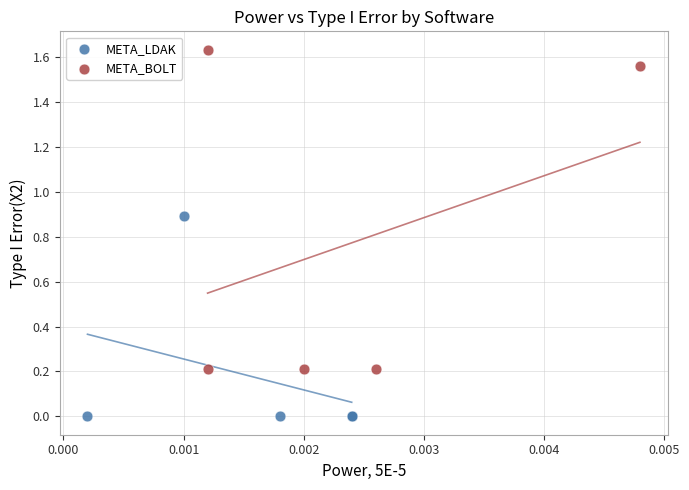

Which series reaches the minimum Y coordinate?

META_LDAK